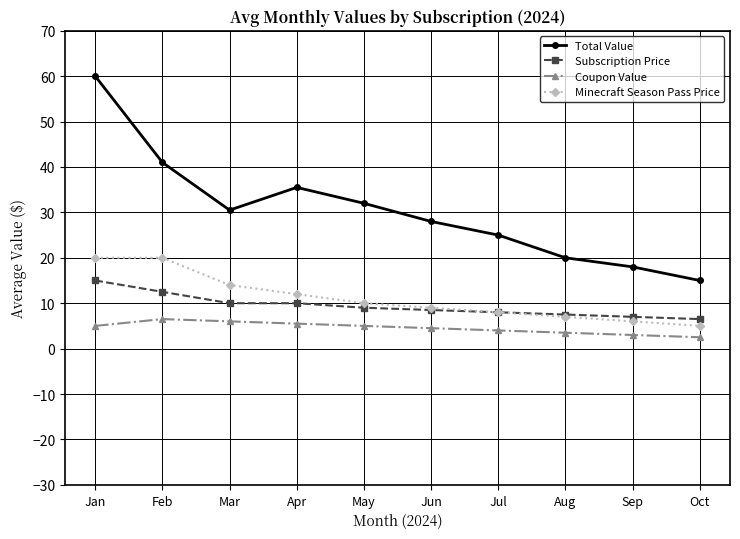

Read the Coupon Value value at Aug.

3.5